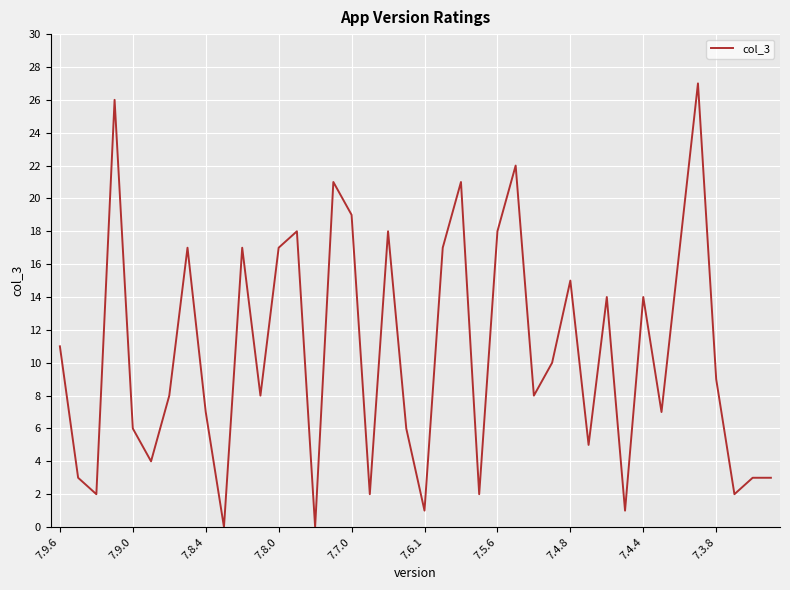

What is the difference between the maximum and minimum values?

27